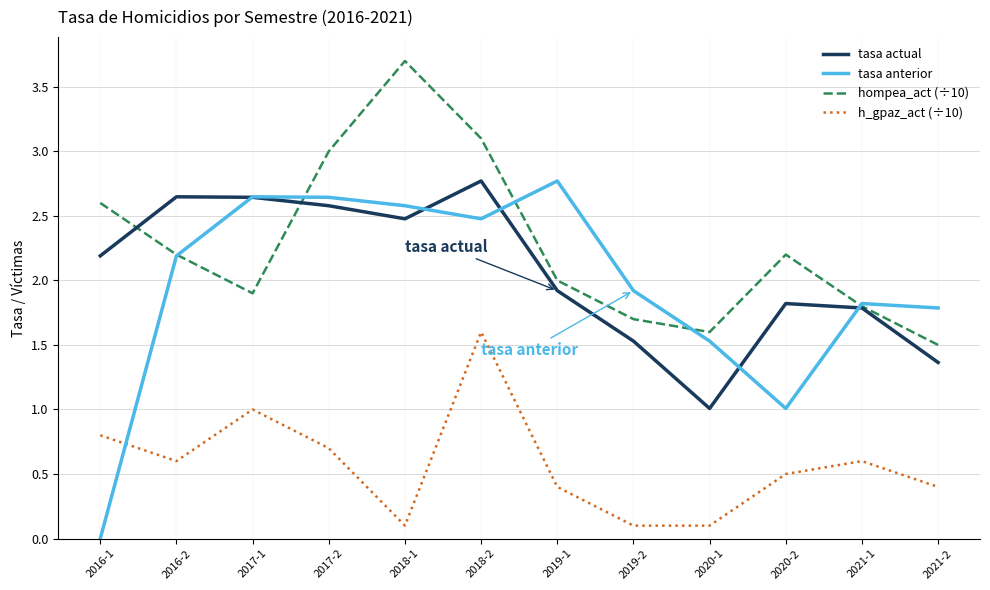

What is the spread (max minus min) of values at 2017-2?

2.3